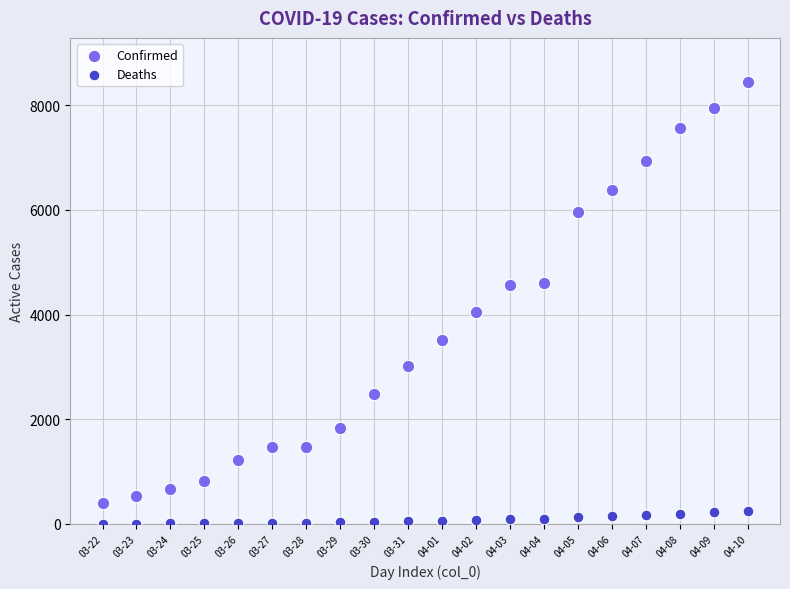

Across all data points, what is the range of Y values (max minus min)?

8438